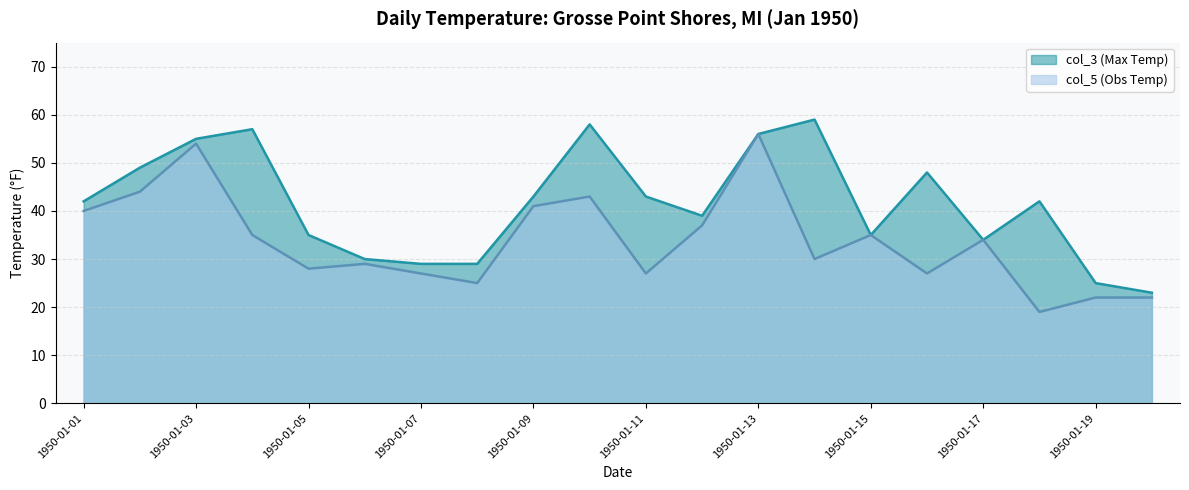

True or false: col_5 and col_3 cross at least once.

False